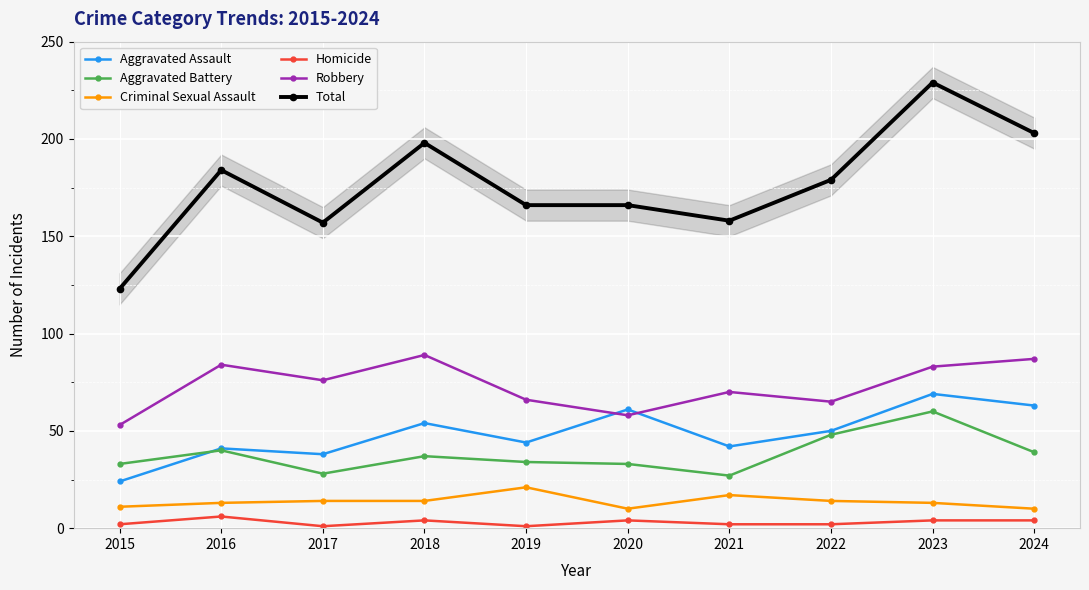

At 2023, list the series in order from smallest to largest.

Homicide, Criminal Sexual Assault, Aggravated Battery, Aggravated Assault, Robbery, Total